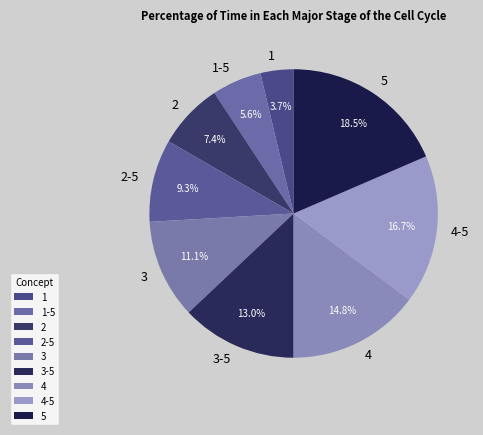

Which category has the biggest portion of the pie?

5